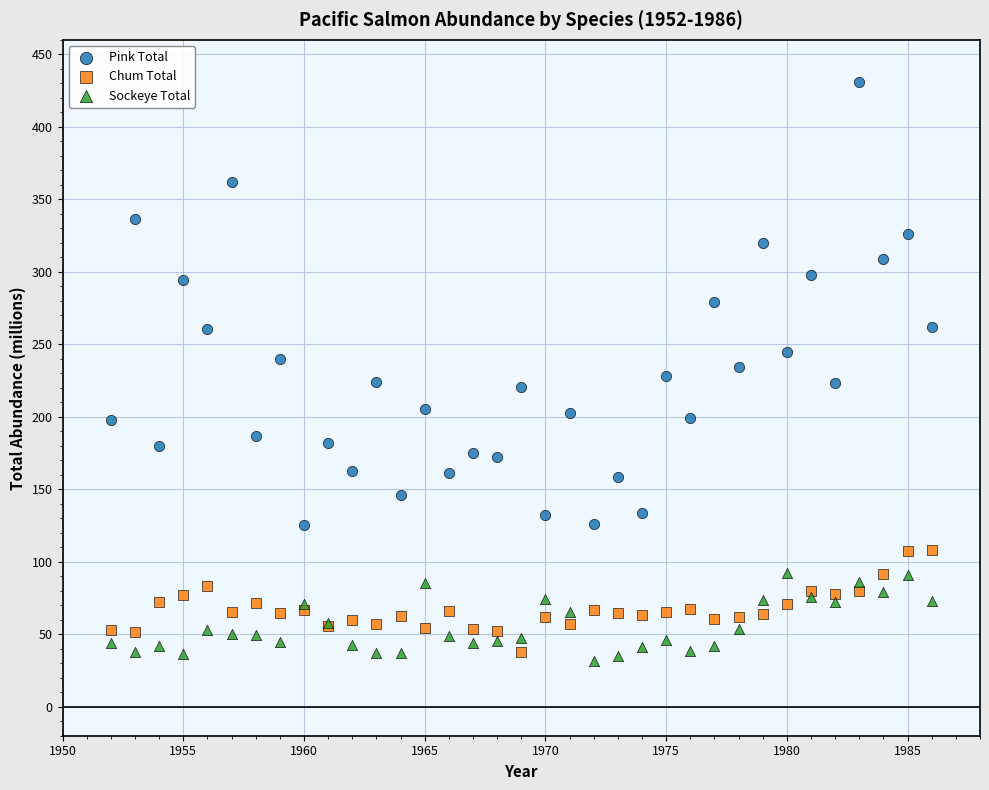

Which series reaches the minimum Y coordinate?

Sockeye Total